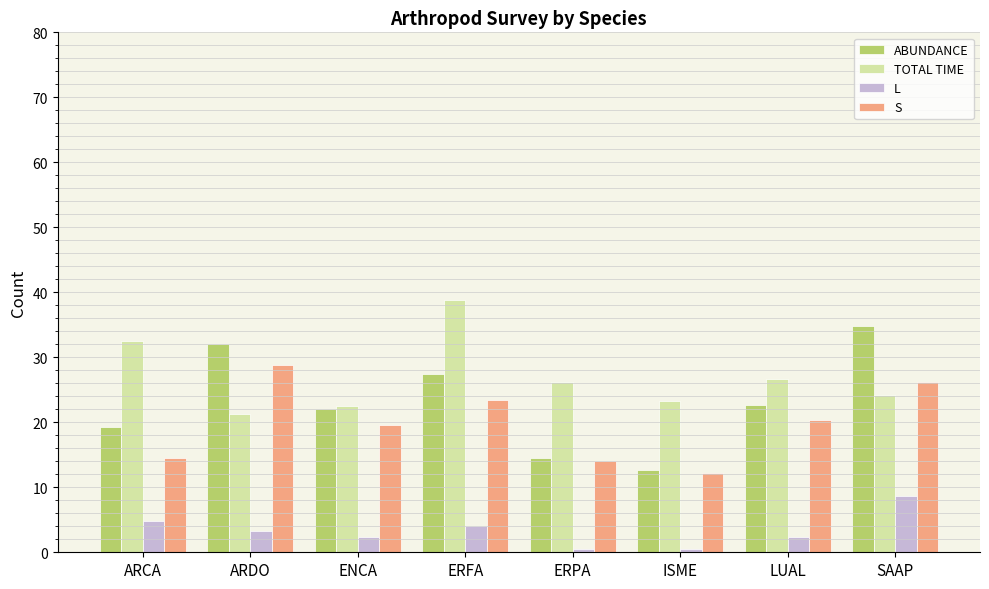

Is the value of ABUNDANCE at ARDO greater than the value of TOTAL TIME at LUAL?

Yes